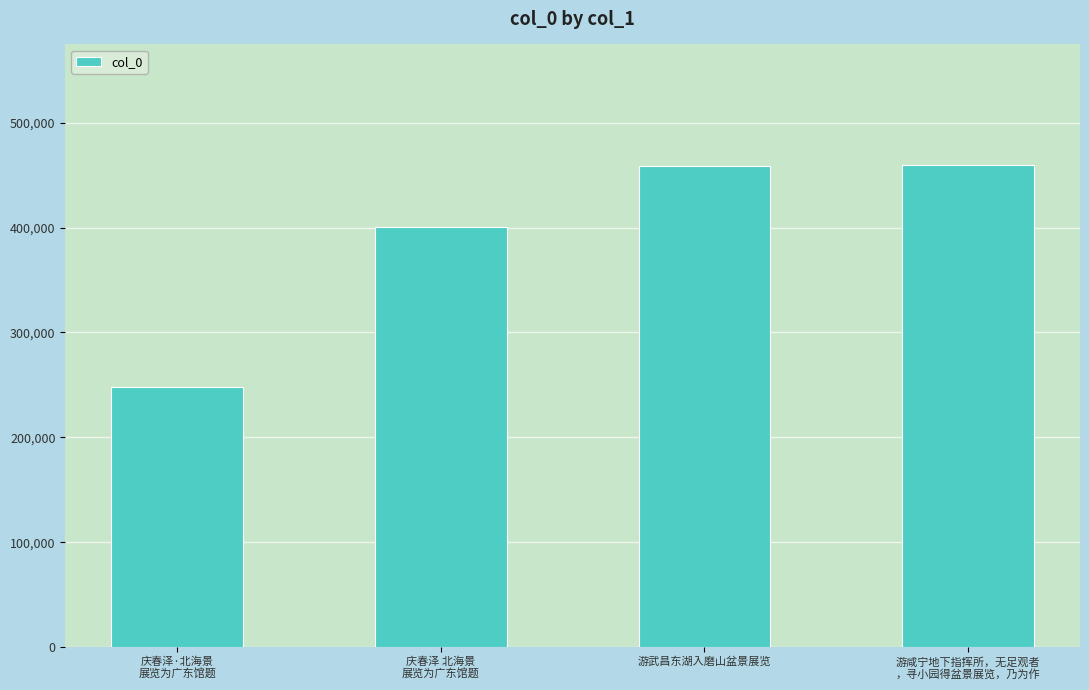

What position from the left is 游武昌东湖入磨山盆景展览?

3